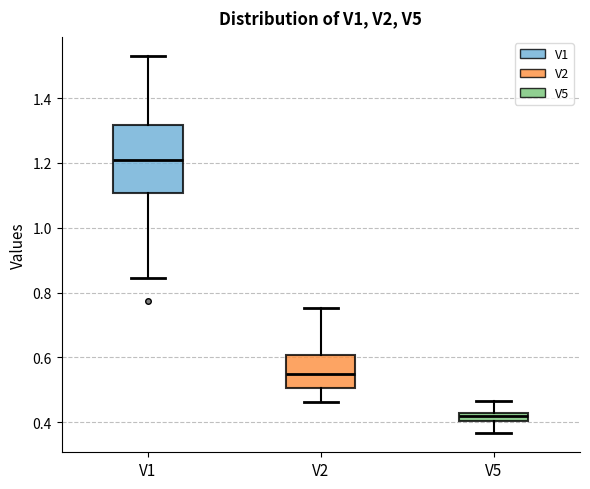

Which box's median line is the highest?

V1